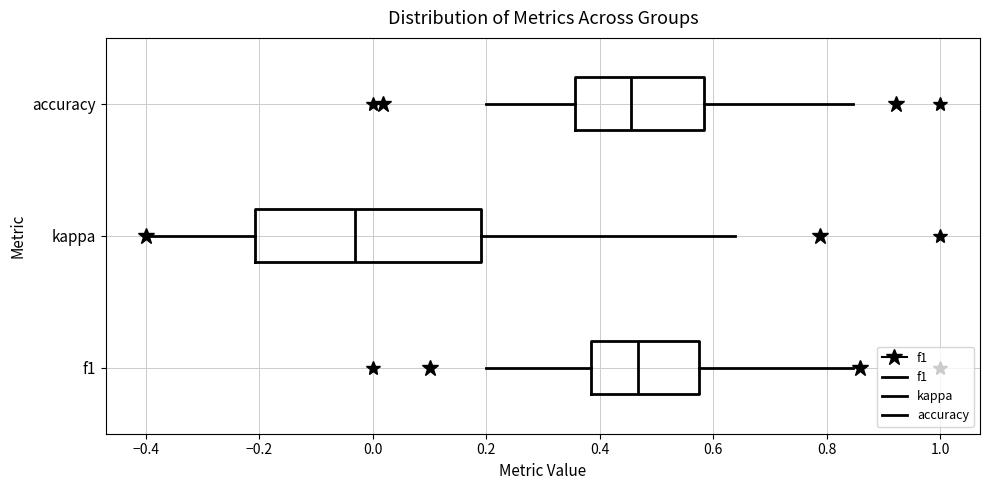

Comparing the boxes themselves (not the whiskers), which one is the widest?

kappa